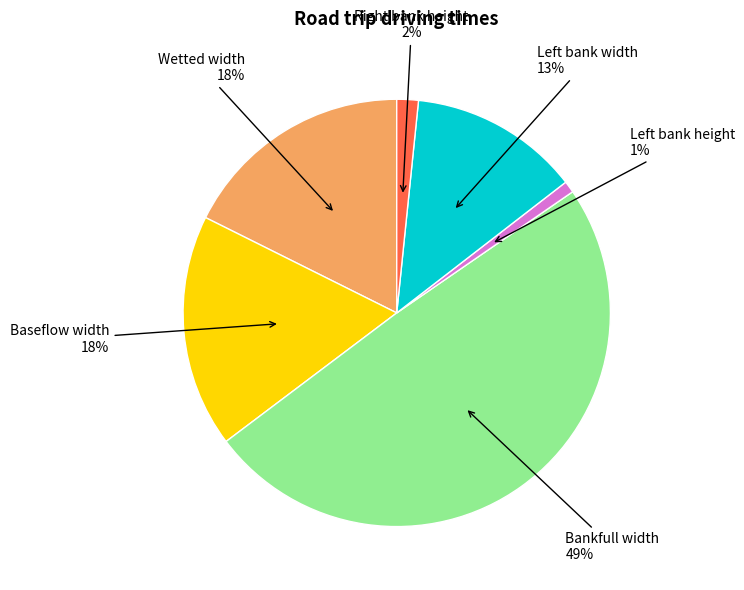

Is there any slice that represents more than half of the pie?

No